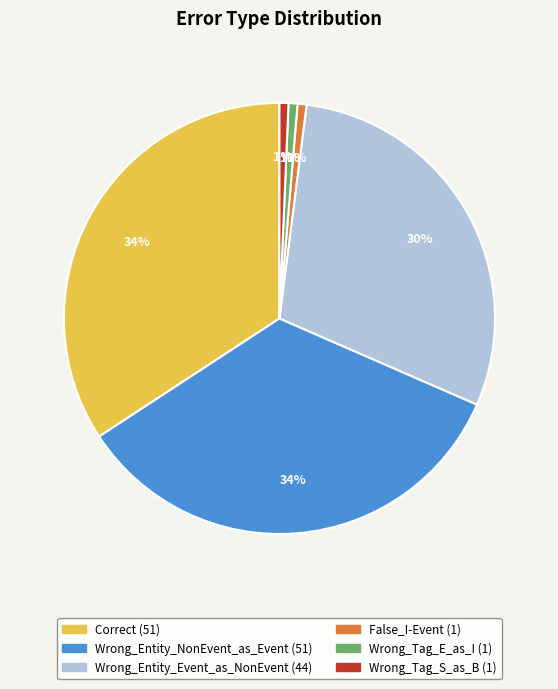

Does any single category account for the majority?

No